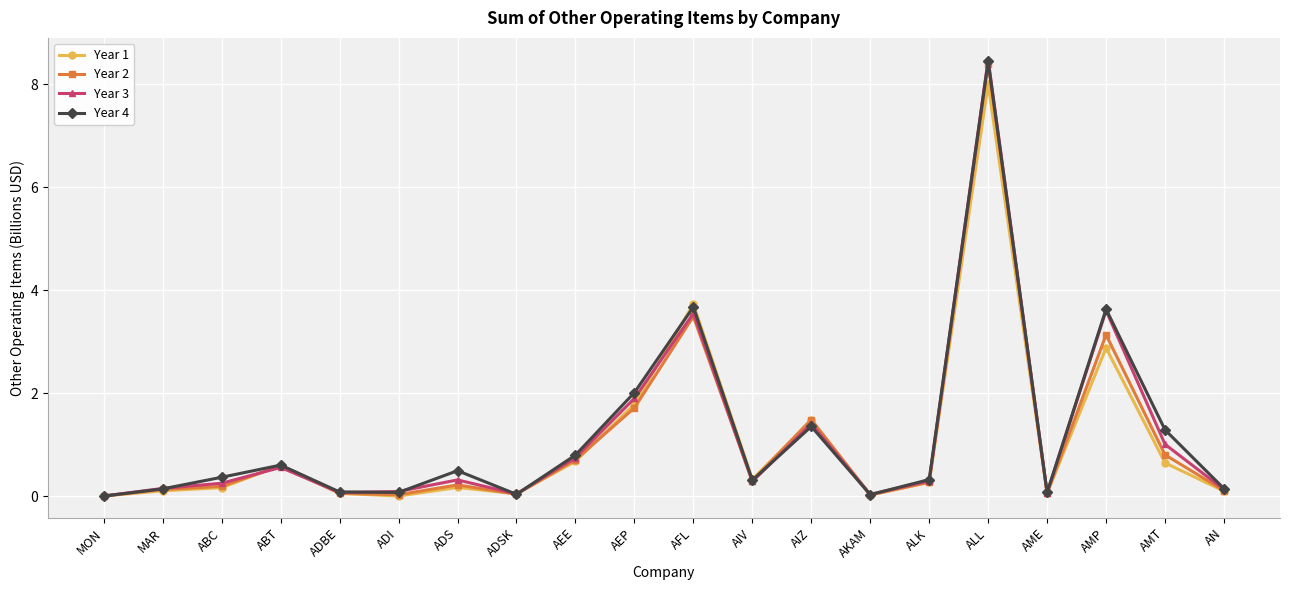

What is the difference between the second highest and second lowest values in the Year 4 series?

3.6